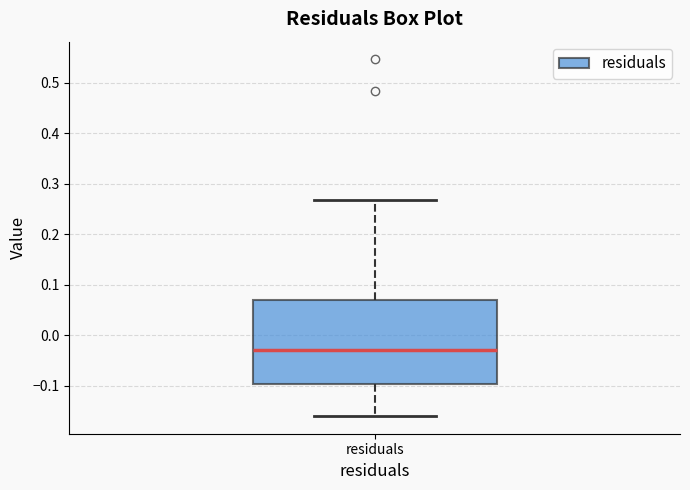

Where is the upper edge of the box for residuals on the y-axis? The values are not printed on the chart, so give them approximately, as read against the axis.

0.07